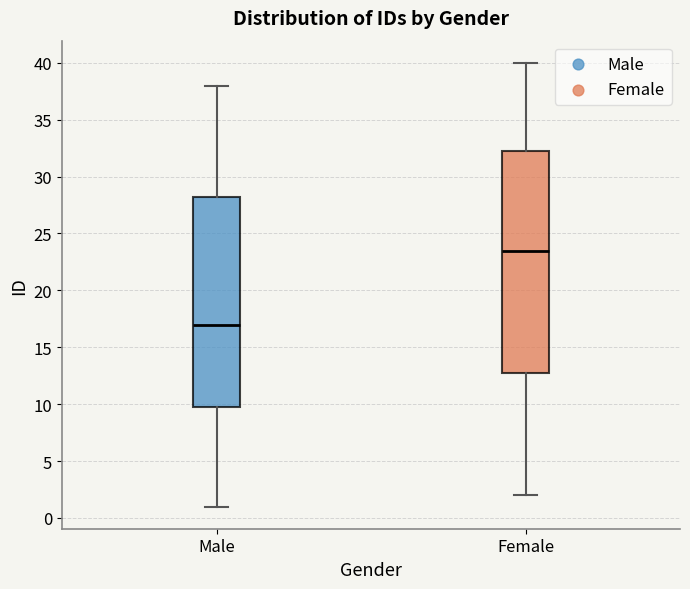

Which box has the lowest median line?

Male